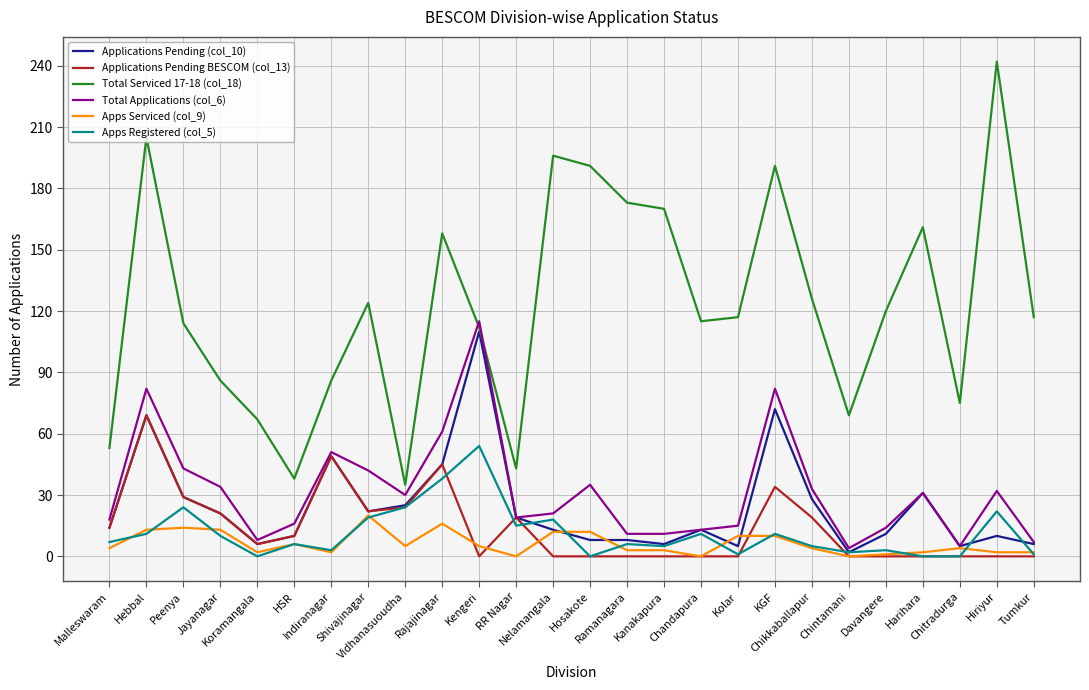

Which series has the largest range (max minus min)?

Total Serviced 17-18 (col_18)